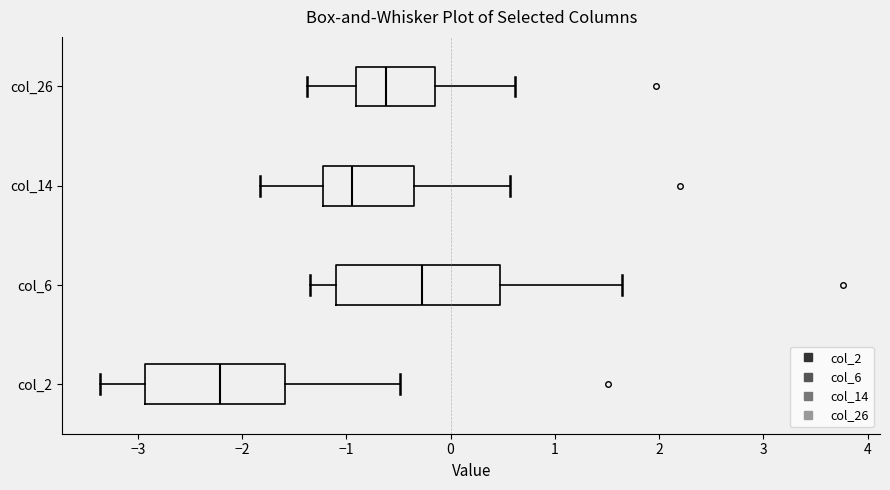

Reading bottom to top, transcribe this box plot: for each box, give where its median line is, the range the box spans, and where its two whiskers end, as read against the x-axis. The values are not printed on the chart, so give them approximately, as read against the axis.

col_2: median -2.2, box -2.9 to -1.6, whiskers -3.4 to -0.5
col_6: median -0.3, box -1.1 to 0.5, whiskers -1.3 to 1.6
col_14: median -0.9, box -1.2 to -0.4, whiskers -1.8 to 0.6
col_26: median -0.6, box -0.9 to -0.2, whiskers -1.4 to 0.6